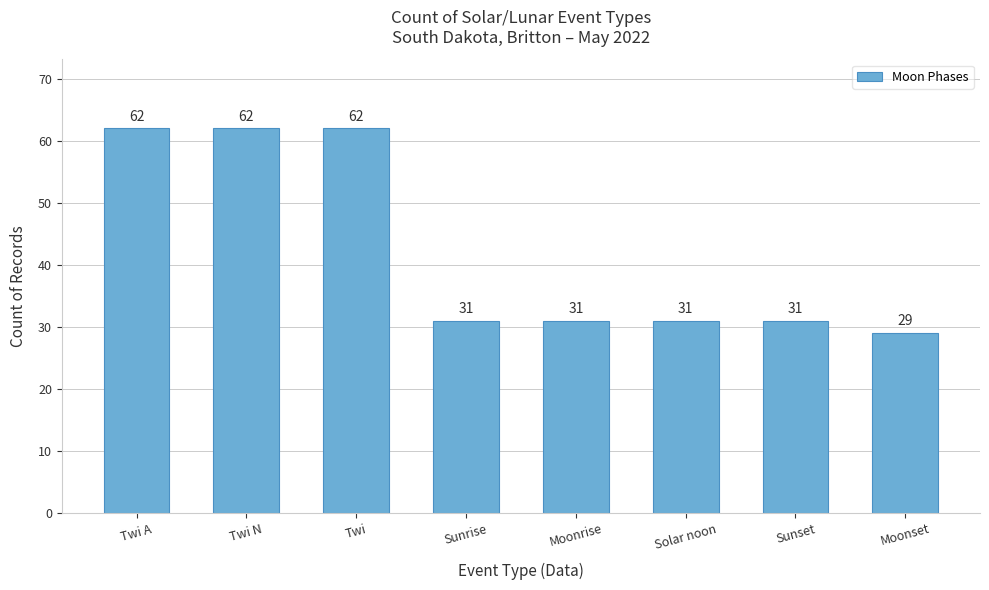

True or false: the data shows 62 at Twi N.

True